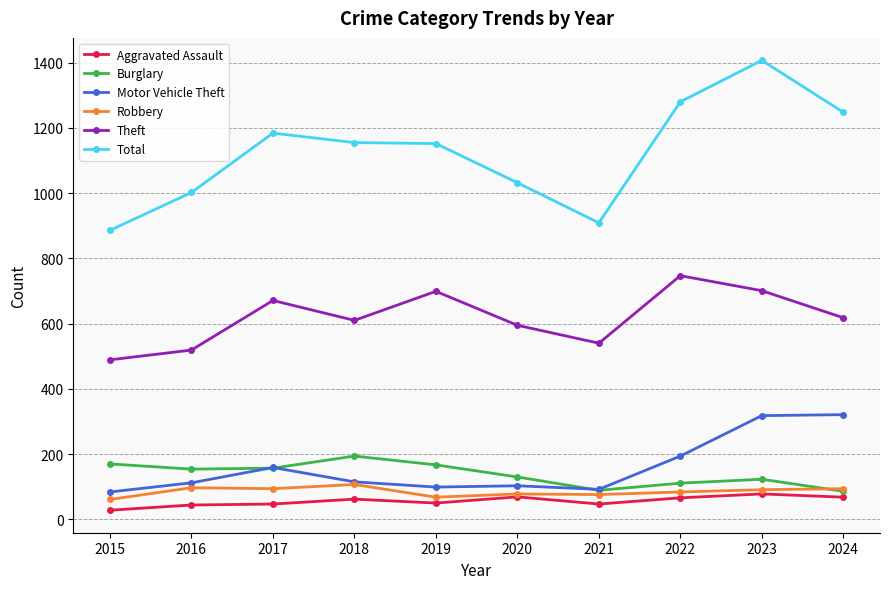

Which series changed the most between 2019 and 2024?

Motor Vehicle Theft